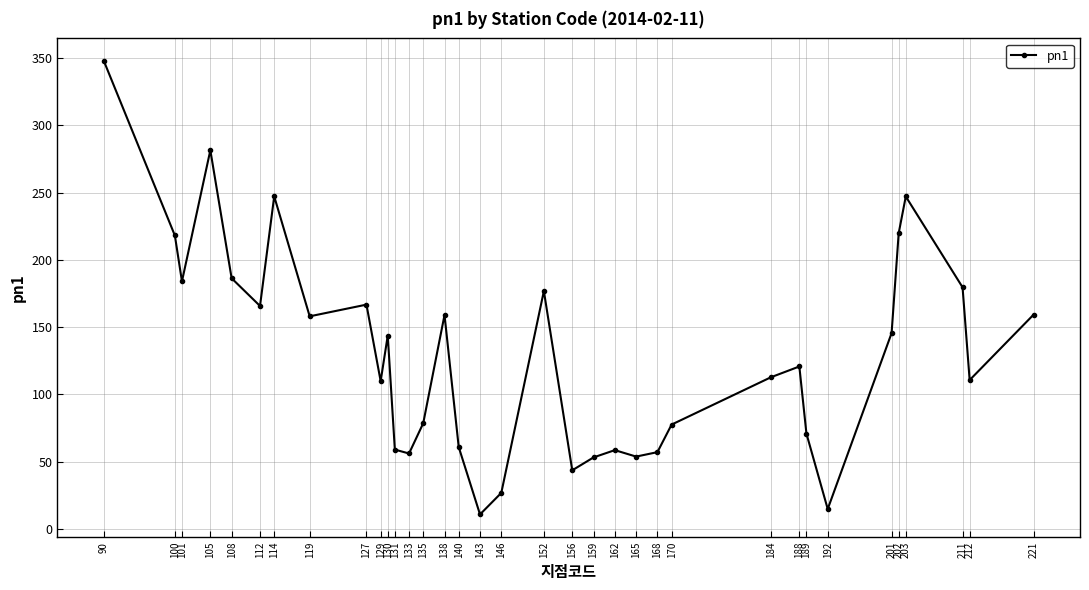

Is it true that the value at 129 is 109.9?

True